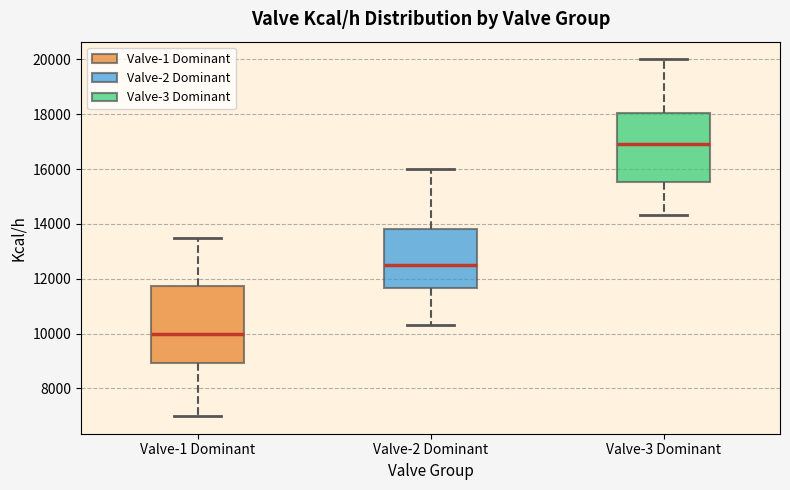

Reading left to right, read every box against the y-axis: the position of its median line, the range the box covers, and the ends of its whiskers. The values are not printed on the chart, so give them approximately, as read against the axis.

Valve-1 Dominant: median 10000, box 9000 to 11800, whiskers 7000 to 13600
Valve-2 Dominant: median 12600, box 11600 to 13800, whiskers 10400 to 16000
Valve-3 Dominant: median 17000, box 15600 to 18000, whiskers 14400 to 20000